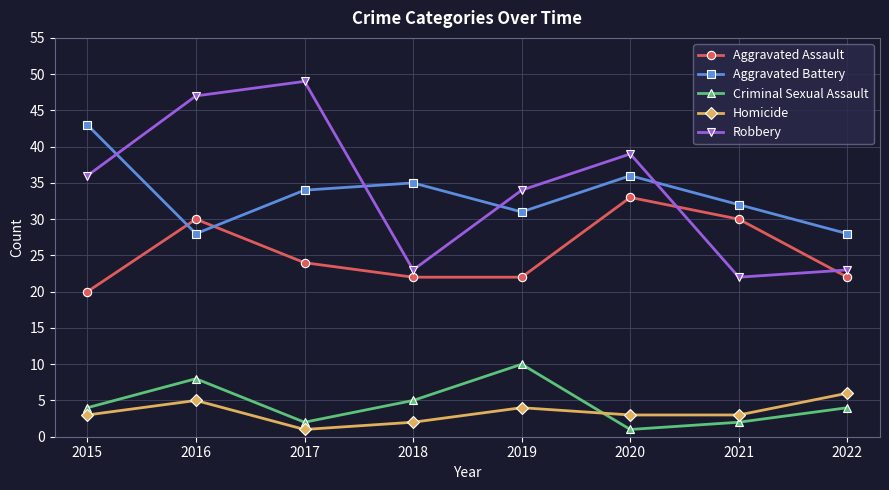

What is the sum of all Homicide values?

27